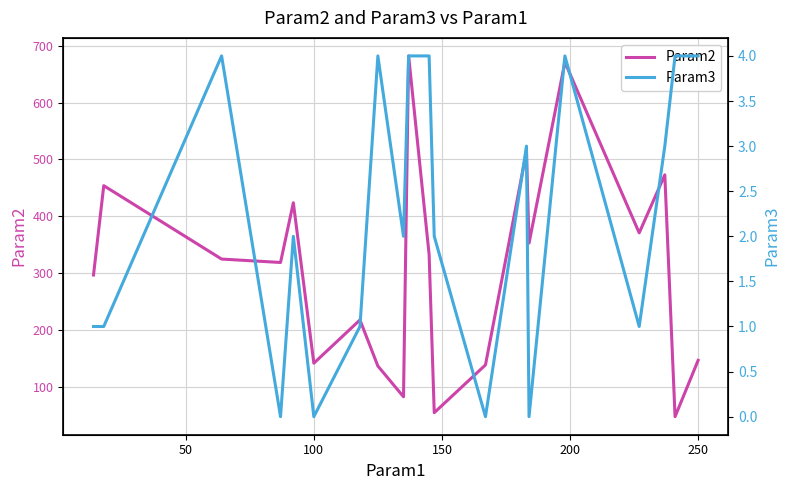

What is the highest value of the Param2 series?

682